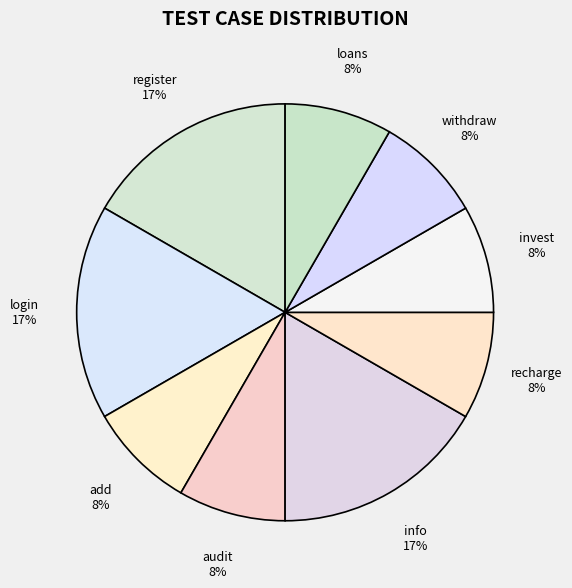

Is register the majority of the pie?

No